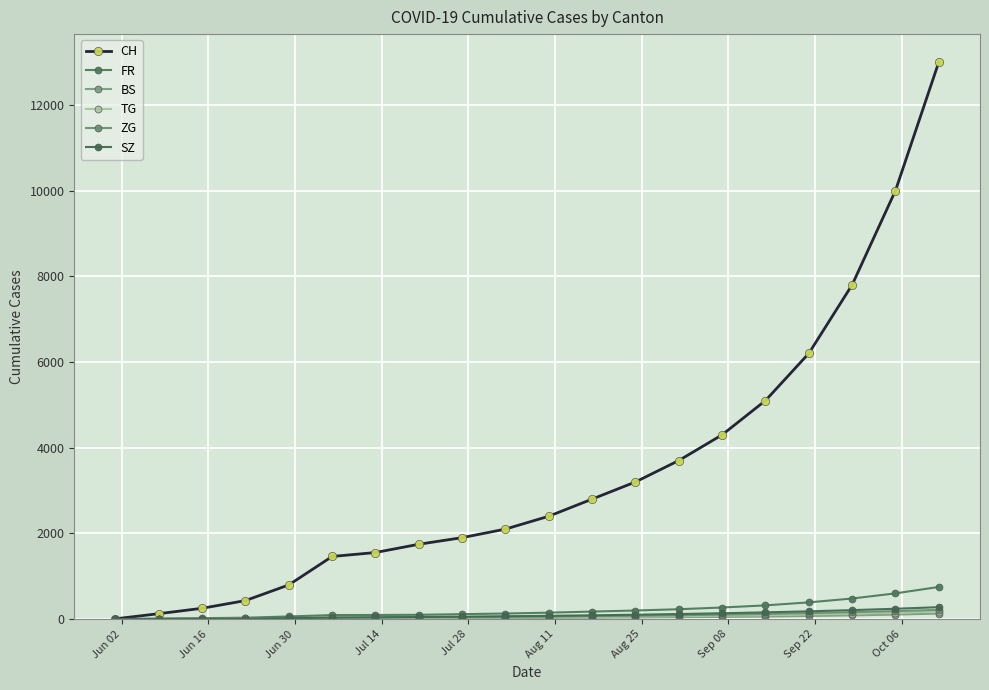

Count the number of categories in the chart.

20